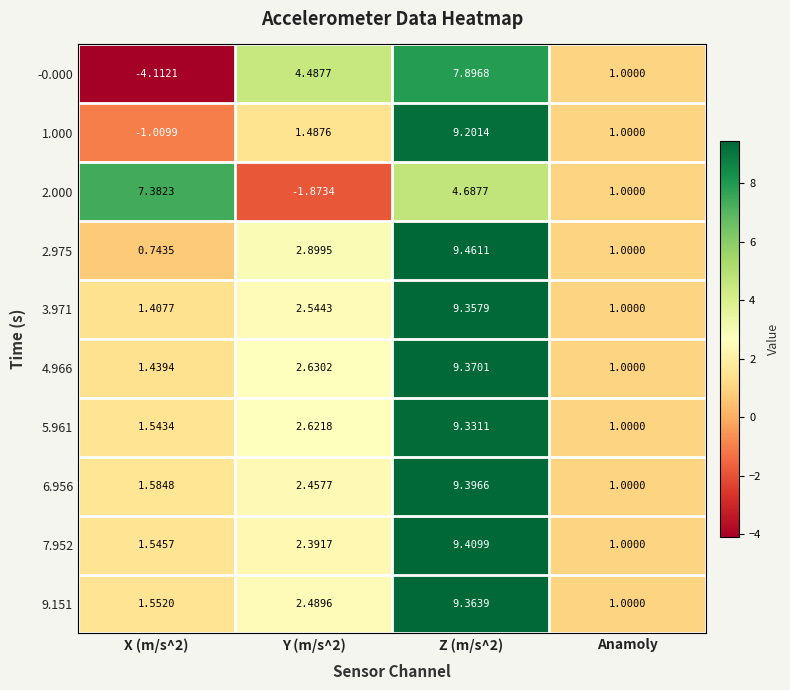

At which label does 9.151 reach its minimum?

Anamoly